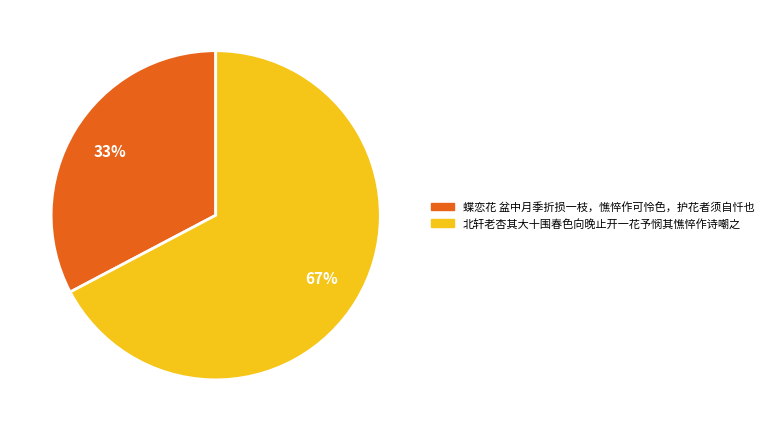

Rank the categories by value from lowest to highest.

蝶恋花 盆中月季折损一枝，憔悴作可怜色，护花者须自忏也, 北轩老杏其大十围春色向晚止开一花予悯其憔悴作诗嘲之